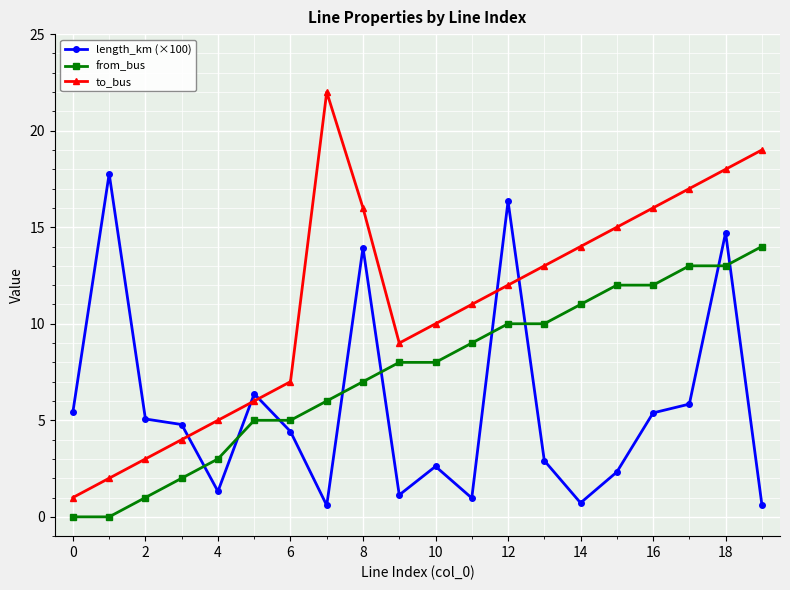

Which series has the largest total across all categories?

to_bus